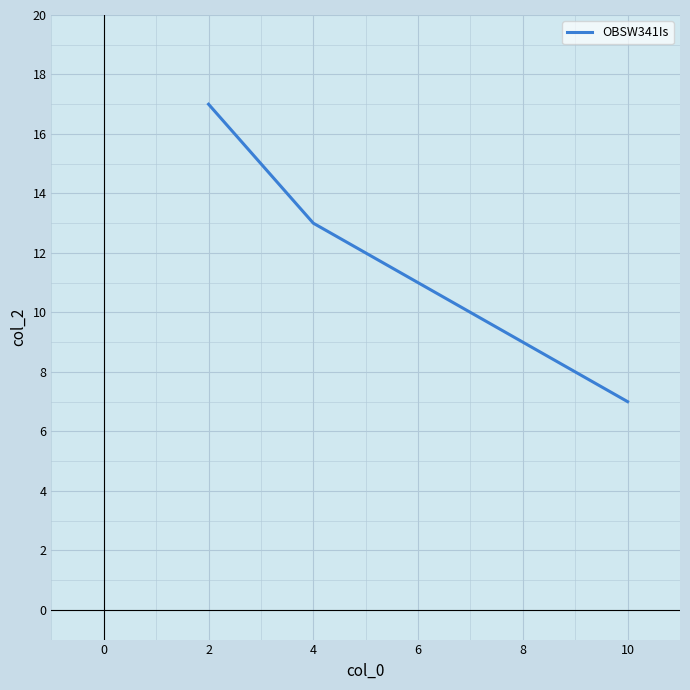

What is the smallest value displayed?

7